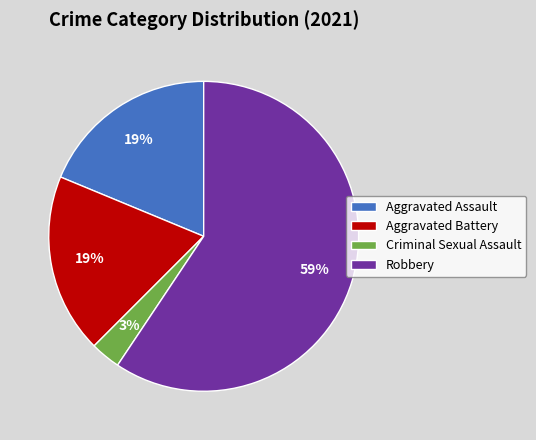

How many slices are in this pie chart?

4